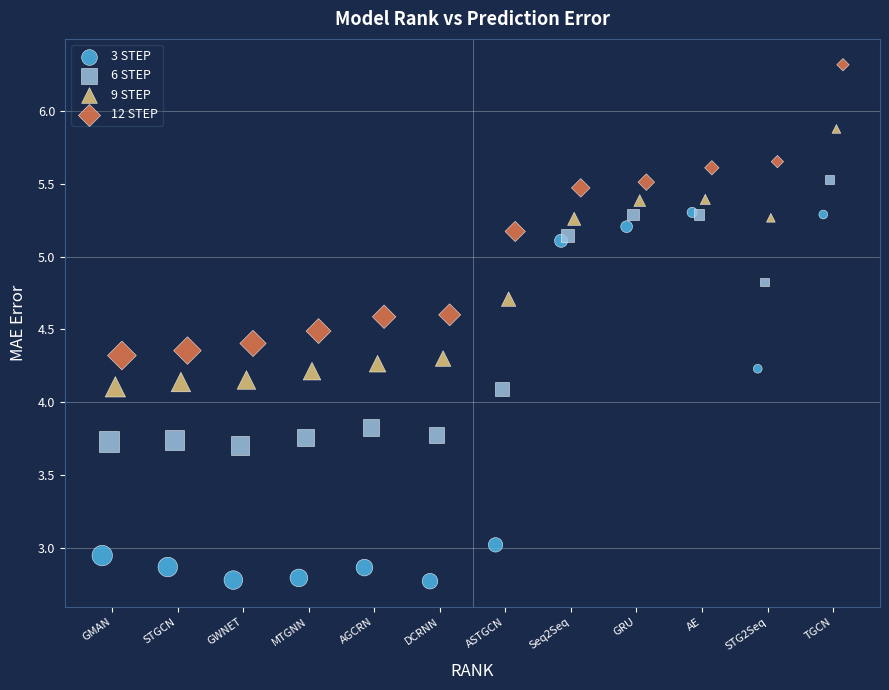

What are all the series names shown in the legend?

3 STEP, 6 STEP, 9 STEP, 12 STEP